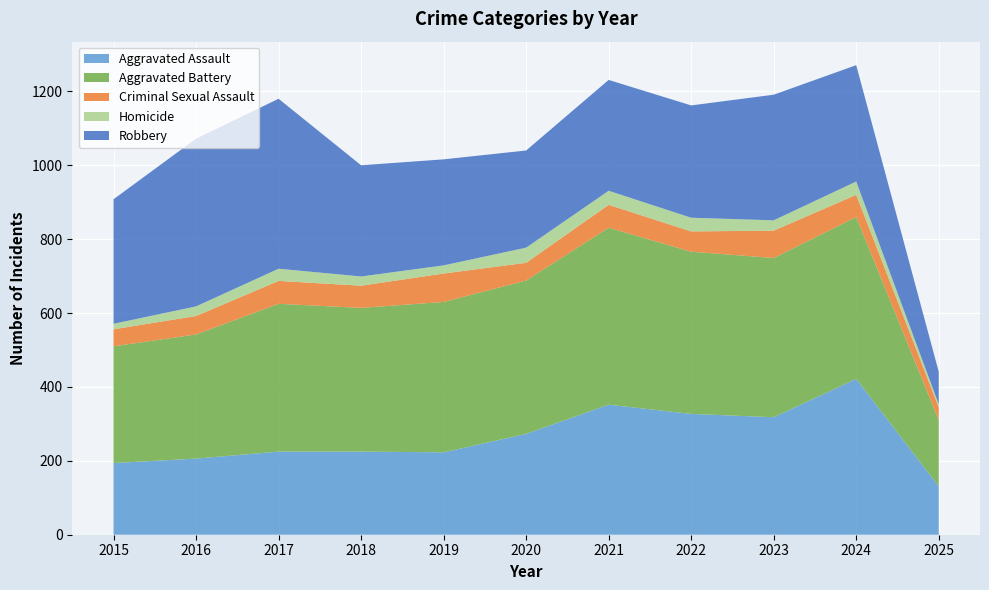

Reading right to left, list all the values displayed in this chart.

Aggravated Assault: 2025=131	2024=422	2023=318	2022=327	2021=352	2020=273	2019=223	2018=225	2017=225	2016=206	2015=194
Aggravated Battery: 2025=179	2024=438	2023=431	2022=439	2021=479	2020=415	2019=407	2018=389	2017=400	2016=336	2015=316
Criminal Sexual Assault: 2025=35	2024=60	2023=74	2022=55	2021=62	2020=48	2019=77	2018=60	2017=62	2016=50	2015=46
Homicide: 2025=8	2024=36	2023=28	2022=37	2021=38	2020=41	2019=22	2018=25	2017=33	2016=26	2015=15
Robbery: 2025=88	2024=315	2023=340	2022=304	2021=300	2020=263	2019=287	2018=301	2017=460	2016=454	2015=337